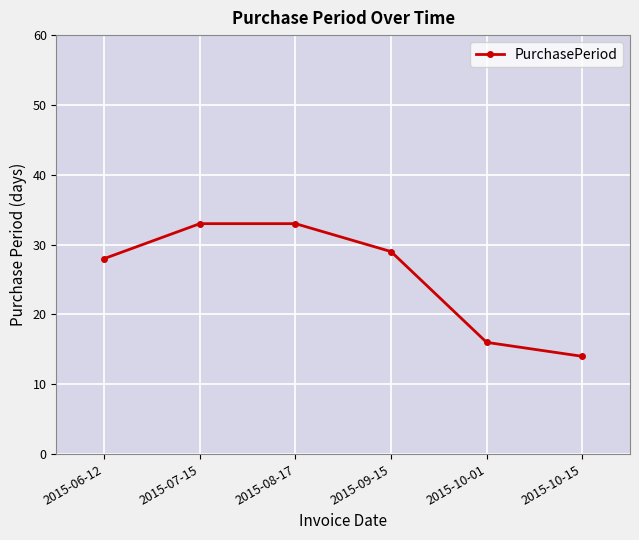

Reading right to left, transcribe all the data shown in this chart.

14	16	29	33	33	28